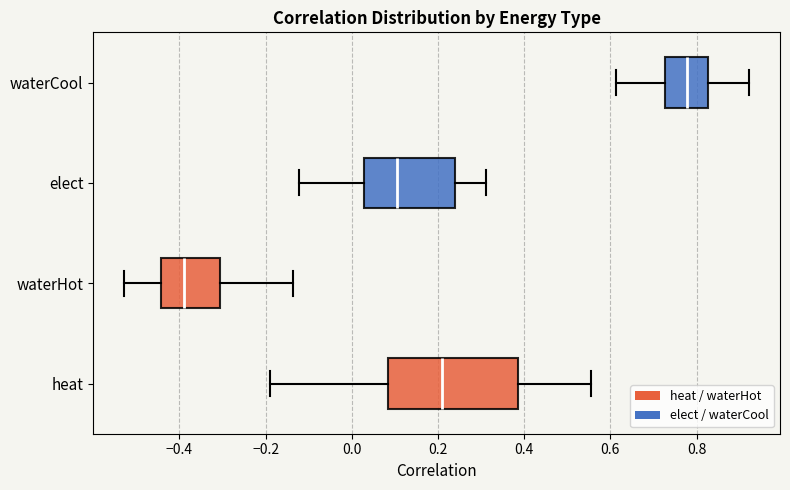

Reading bottom to top, transcribe this box plot: for each box, give where its median line is, the range the box spans, and where its two whiskers end, as read against the x-axis. The values are not printed on the chart, so give them approximately, as read against the axis.

heat: median 0.20, box 0.08 to 0.38, whiskers -0.18 to 0.56
waterHot: median -0.38, box -0.44 to -0.30, whiskers -0.52 to -0.14
elect: median 0.10, box 0.02 to 0.24, whiskers -0.12 to 0.32
waterCool: median 0.78, box 0.72 to 0.82, whiskers 0.62 to 0.92